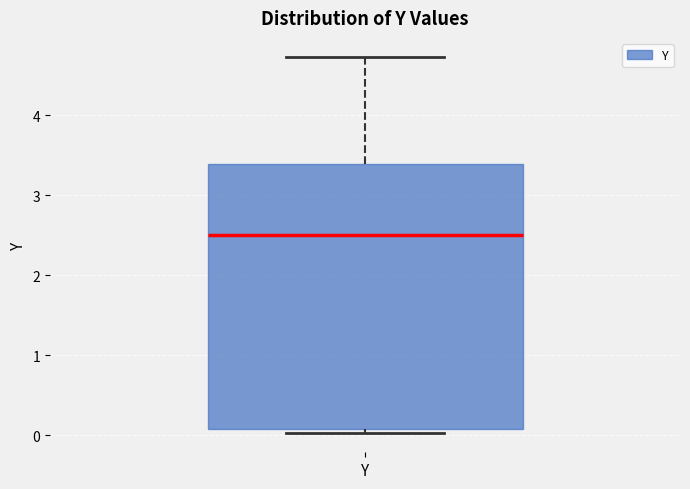

Transcribe this box plot: give where the median line is, the range the box spans, and where the two whiskers end, as read against the y-axis. The values are not printed on the chart, so give them approximately, as read against the axis.

median 2.5, box 0.1 to 3.4, whiskers 0.0 to 4.7